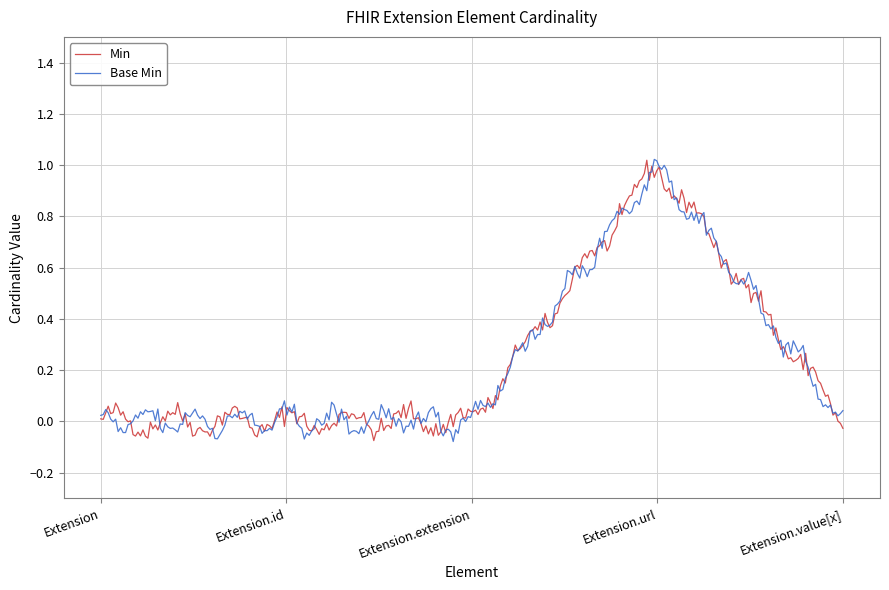

What is the label of the 2nd point from the right?

Extension.url